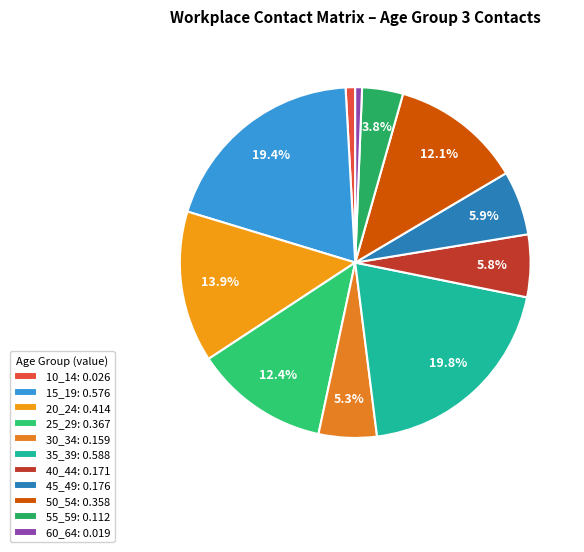

The 40_44 slice represents 20% of the pie. True or false?

False